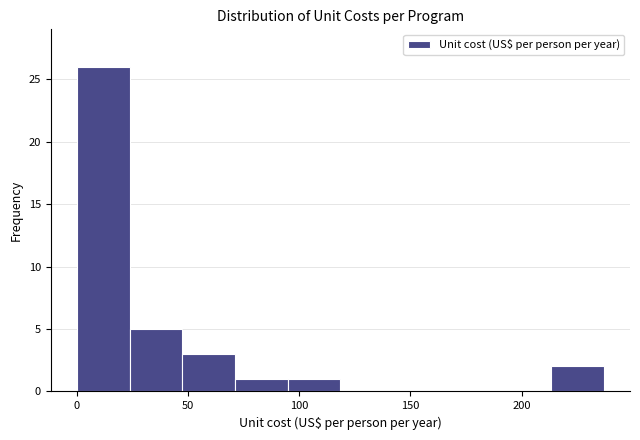

Over which range of the x-axis is the bar tallest?

0 to 25